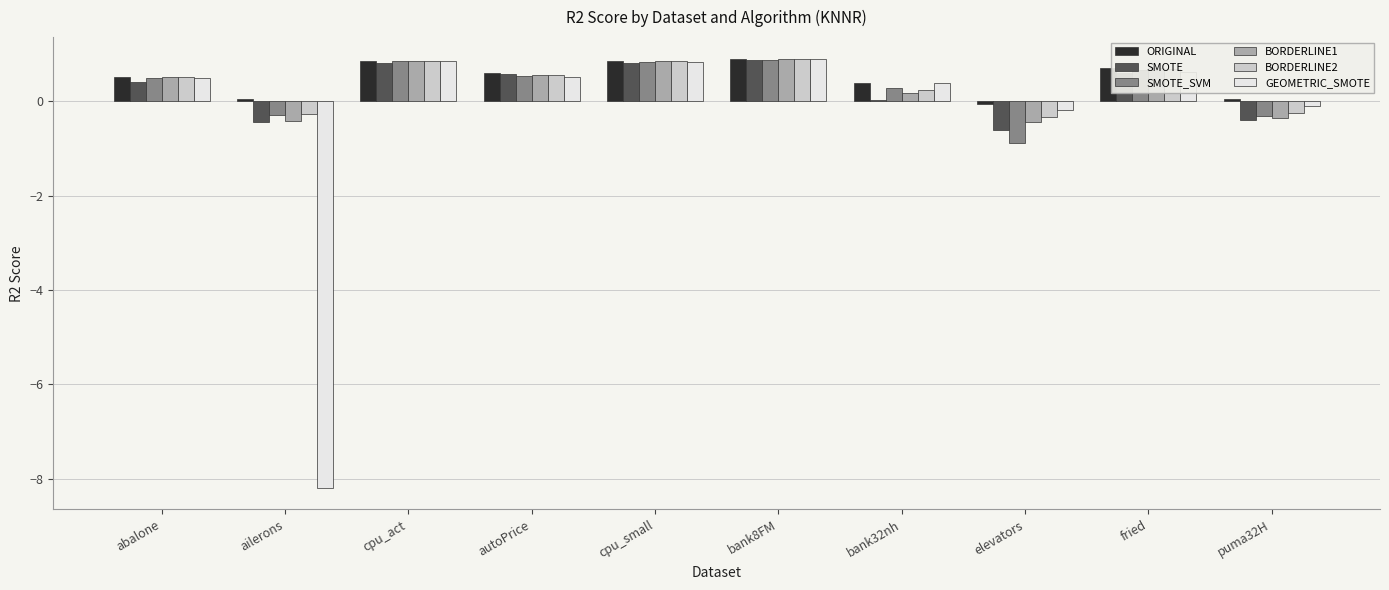

True or false: BORDERLINE1 has a value of 0.7 at fried.

True